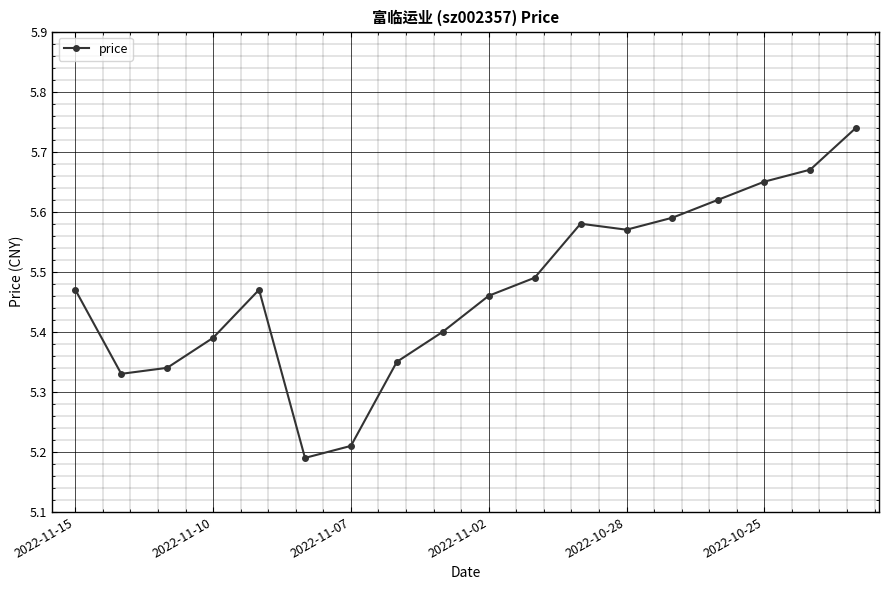

What is the sum of all values?

98.5